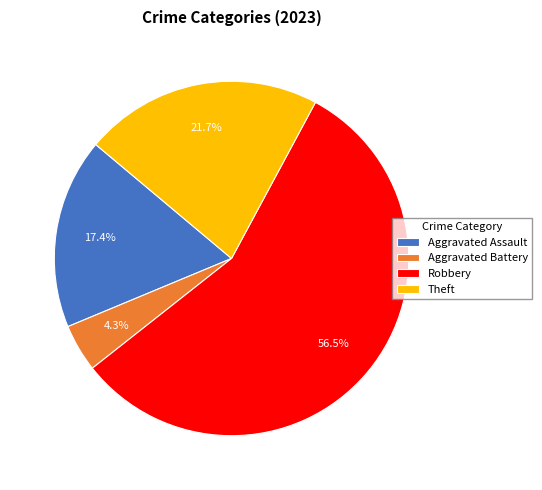

Rank the categories by value from highest to lowest.

Robbery, Theft, Aggravated Assault, Aggravated Battery